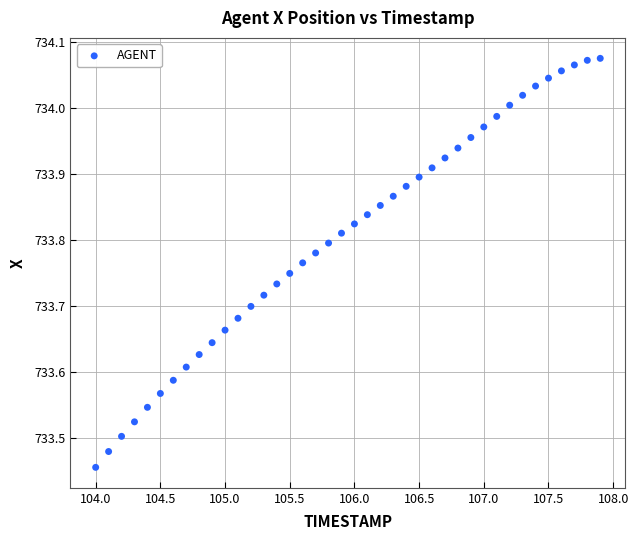

What is the range of Y values (max minus min)?

0.6